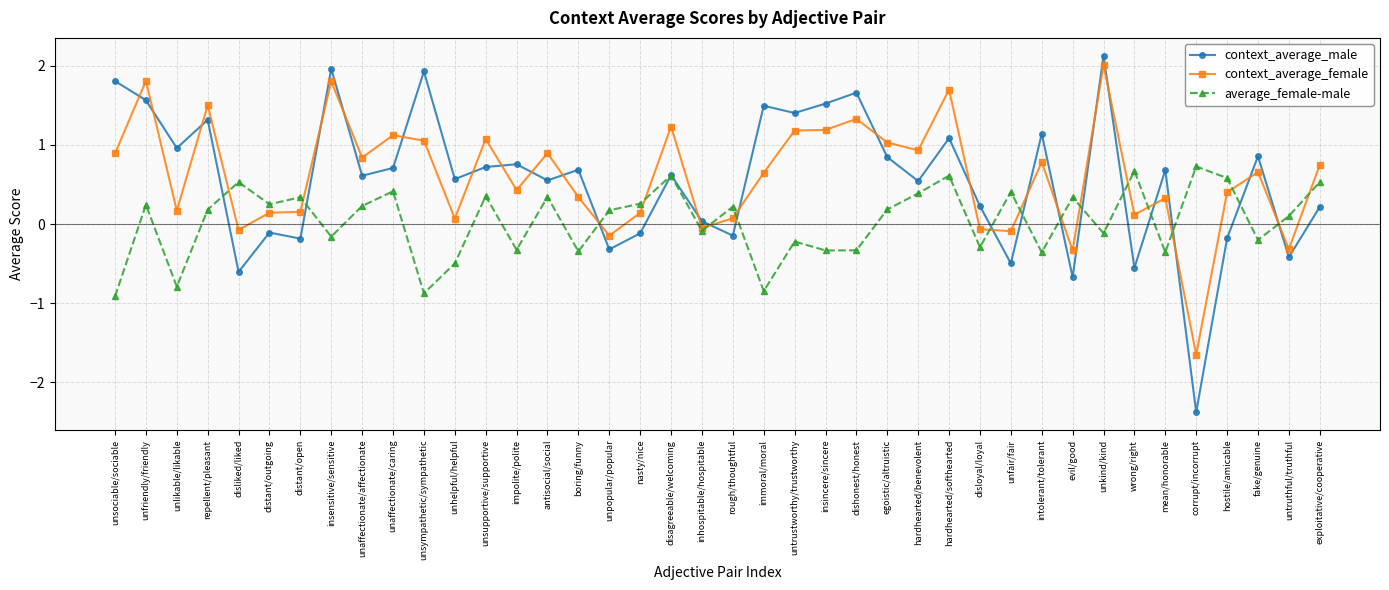

Where does the average_female-male series first go above 0?

unfriendly/friendly